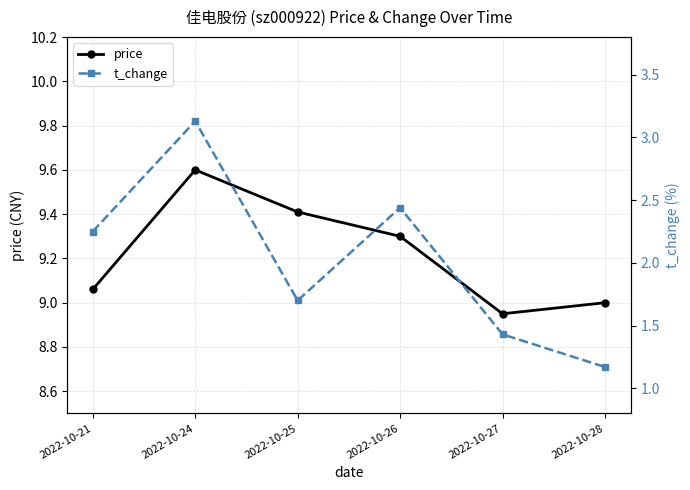

Which label corresponds to the largest value in the chart?

2022-10-24